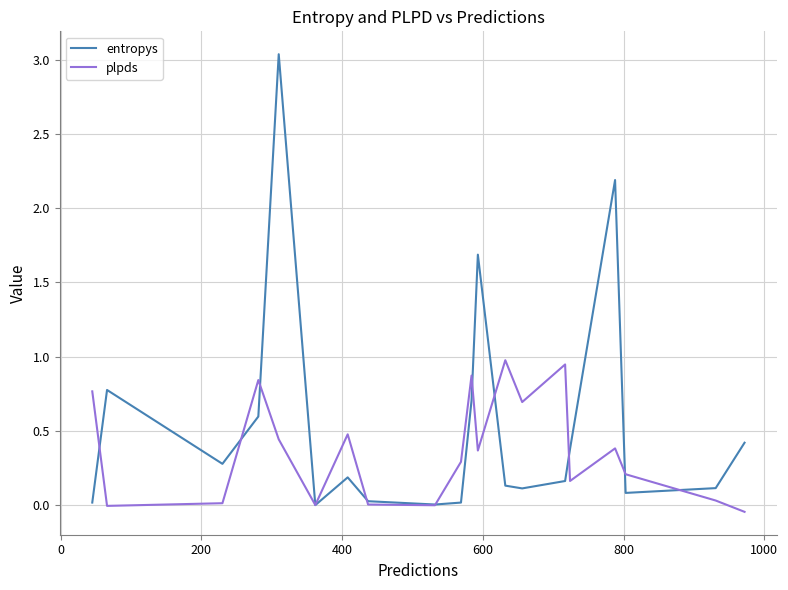

Which series has the largest range (max minus min)?

entropys